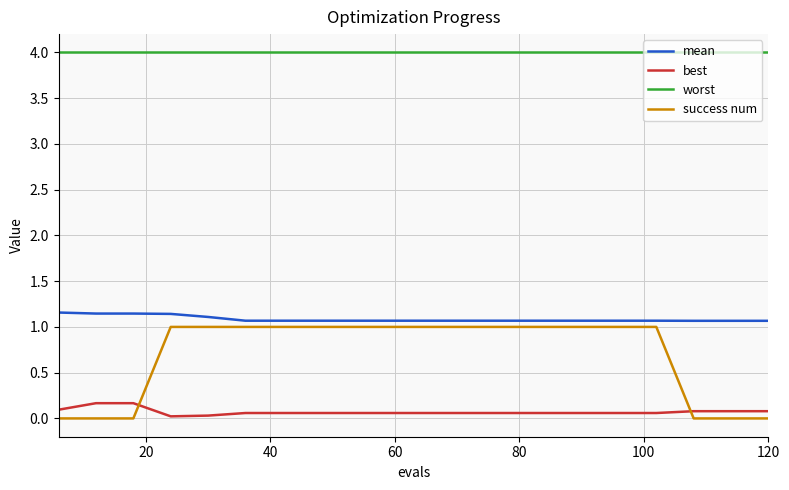

What is the sum of all success num values?

14.0